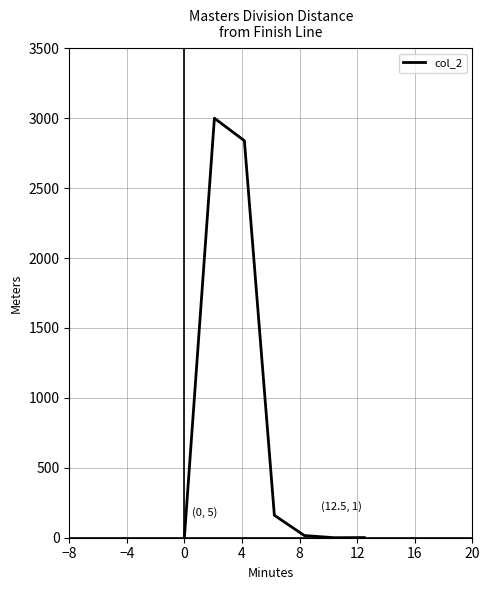

What is the difference between the maximum and second lowest values?

2998.8